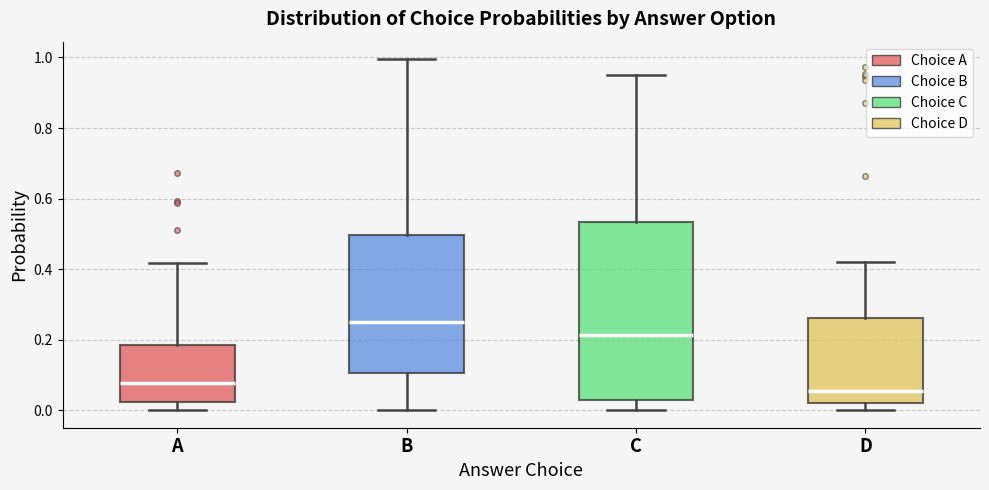

Reading left to right, read every box against the y-axis: the position of its median line, the range the box covers, and the ends of its whiskers. The values are not printed on the chart, so give them approximately, as read against the axis.

A: median 0.08, box 0.02 to 0.18, whiskers 0.00 to 0.42
B: median 0.24, box 0.10 to 0.50, whiskers 0.00 to 1.00
C: median 0.22, box 0.02 to 0.54, whiskers 0.00 to 0.94
D: median 0.06, box 0.02 to 0.26, whiskers 0.00 to 0.42